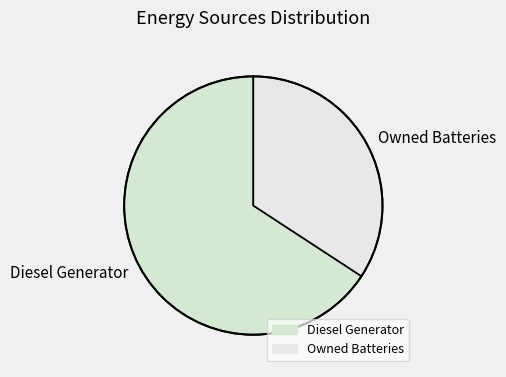

How many segments does this pie chart have?

2